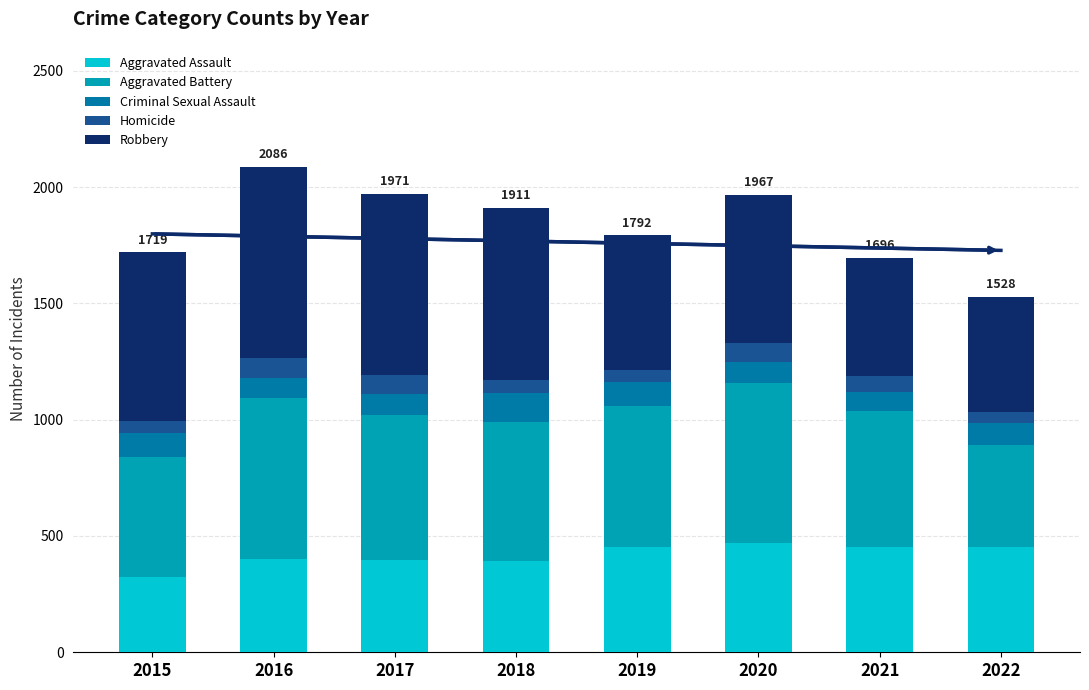

What is the total value across all series at 2021?

1696